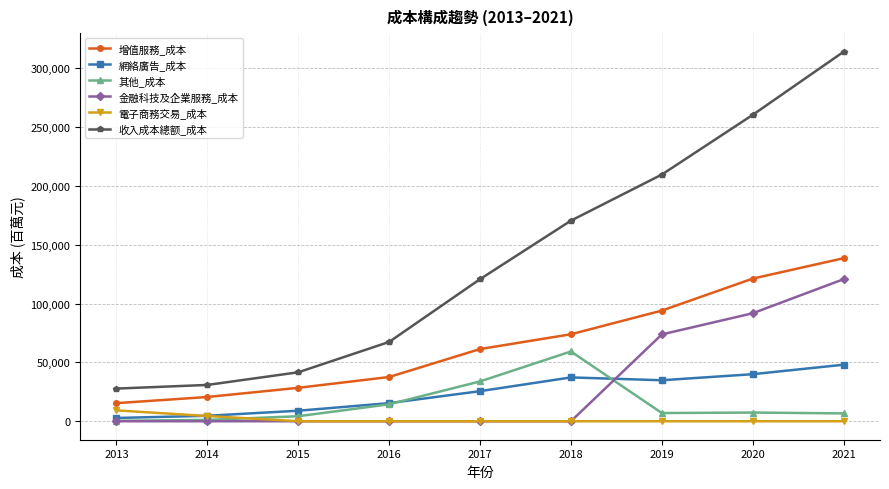

What is the difference between the 金融科技及企業服務_成本 values at 2021 and 2013?

120799